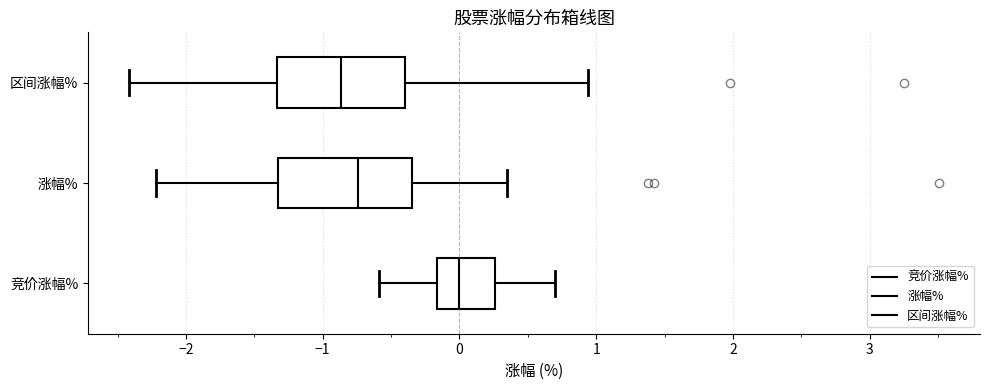

Which box has the furthest to the right median line?

竞价涨幅%